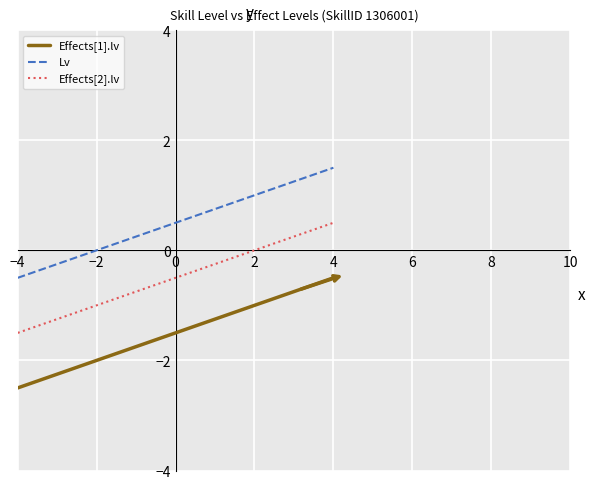

What is the maximum value shown in the chart?

1.5